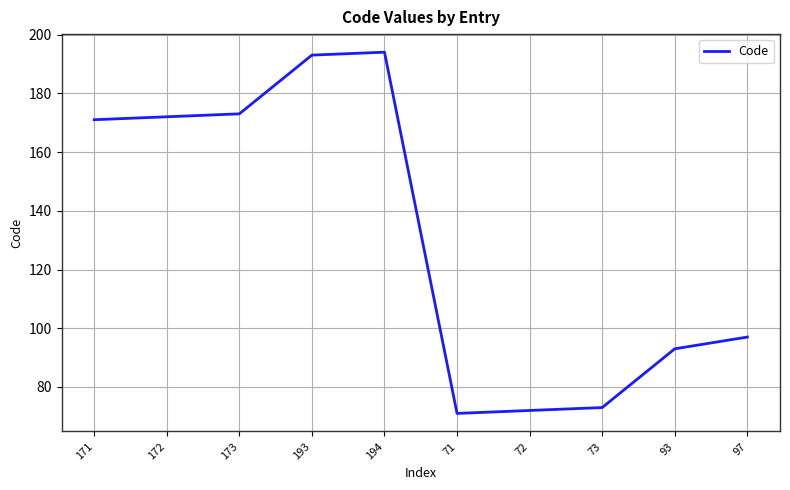

What position from the right is 172?

9